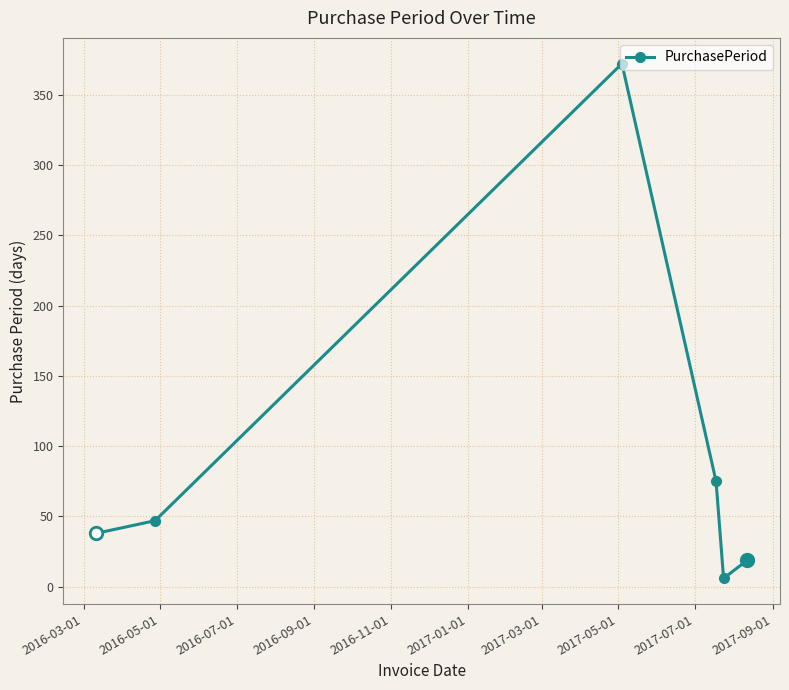

What is the difference between the second highest and second lowest values?

56